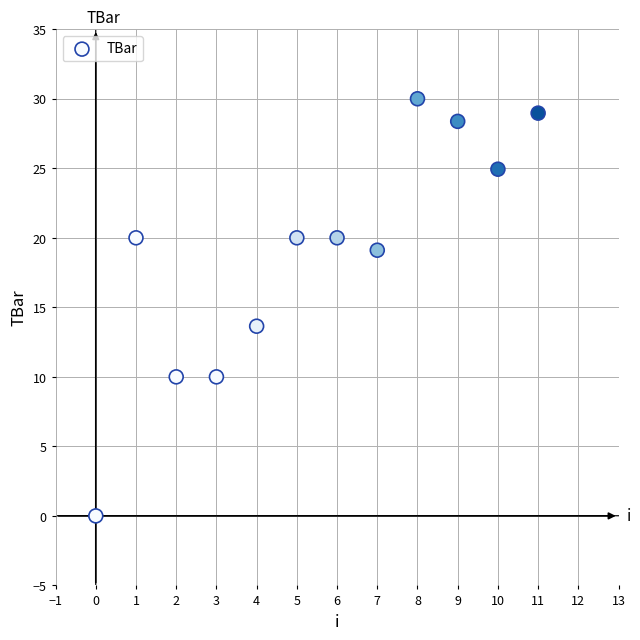

What is the average Y value?

18.8